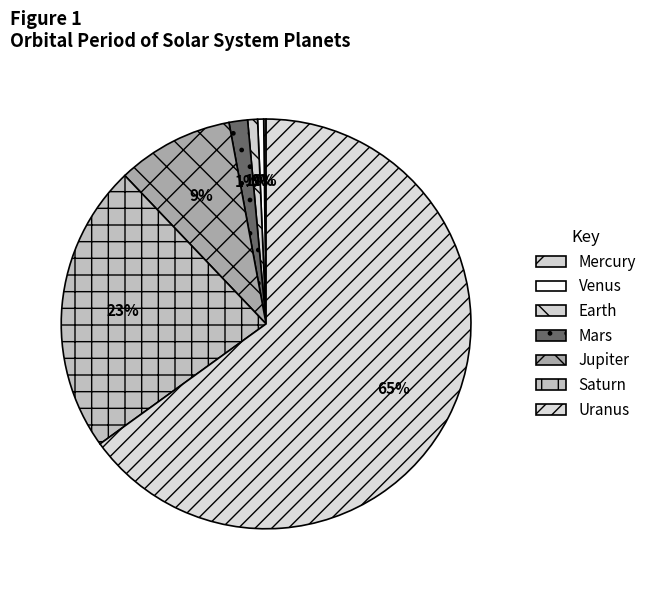

How many slices are in this pie chart?

7